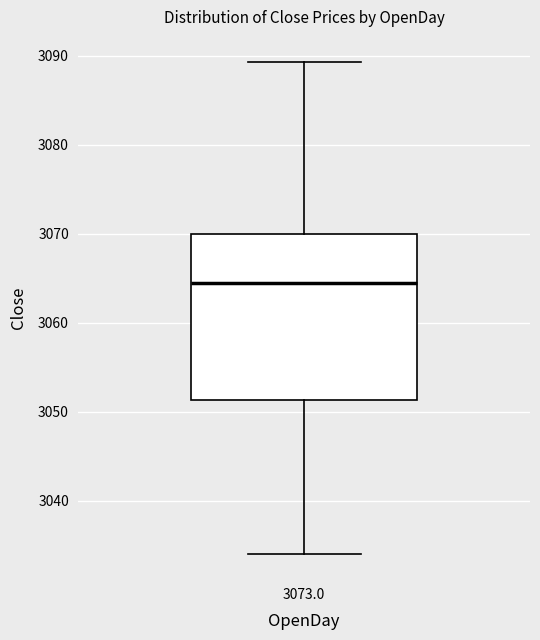

Transcribe this box plot: give where the median line is, the range the box spans, and where the two whiskers end, as read against the y-axis. The values are not printed on the chart, so give them approximately, as read against the axis.

median 3064, box 3051 to 3070, whiskers 3034 to 3089